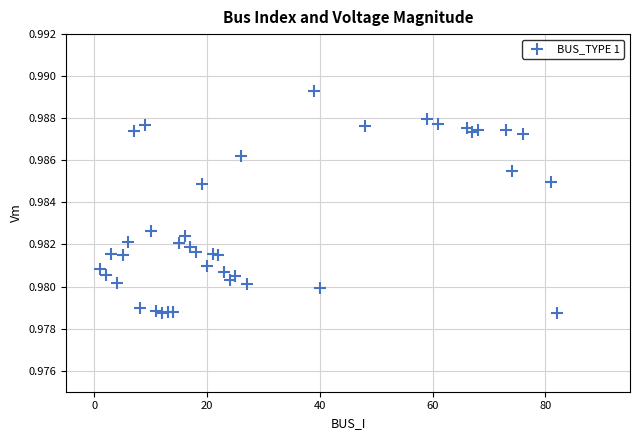

What is the range of X values (max minus min)?

81.0